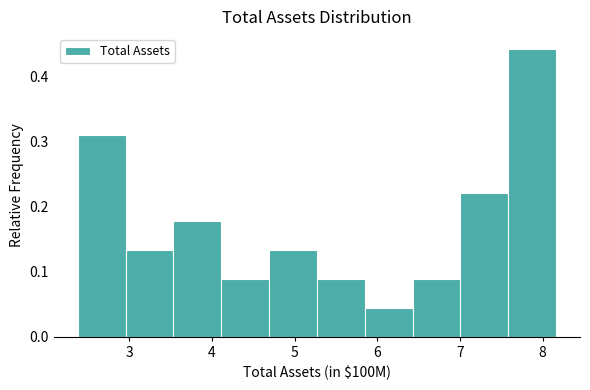

Over which range of the x-axis is the bar tallest?

7.6 to 8.2